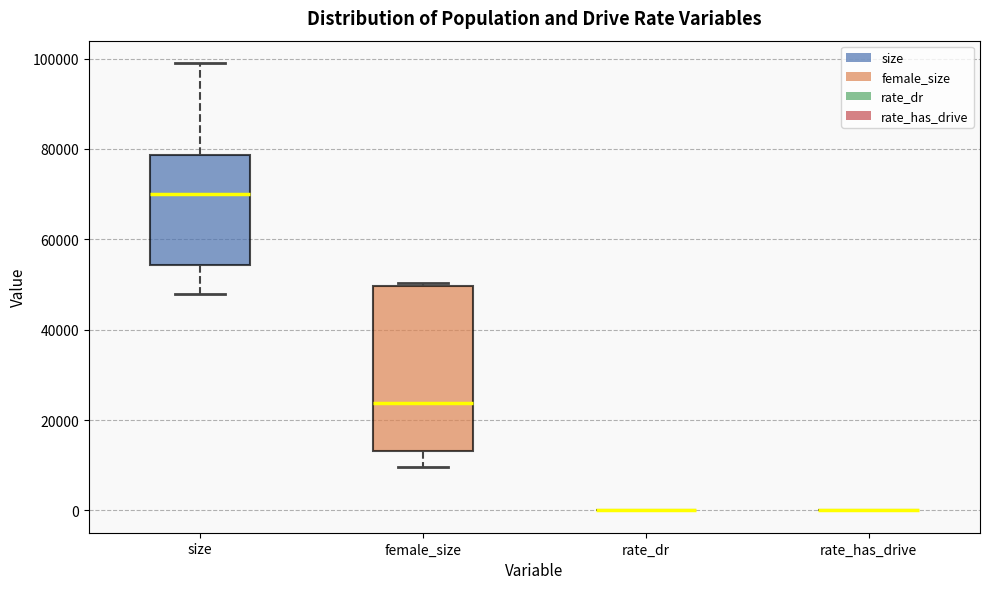

Comparing the boxes themselves (not the whiskers), which one is the tallest?

female_size